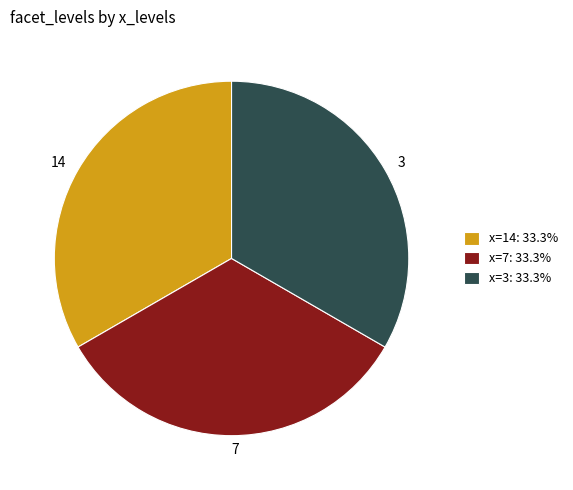

How many segments does this pie chart have?

3